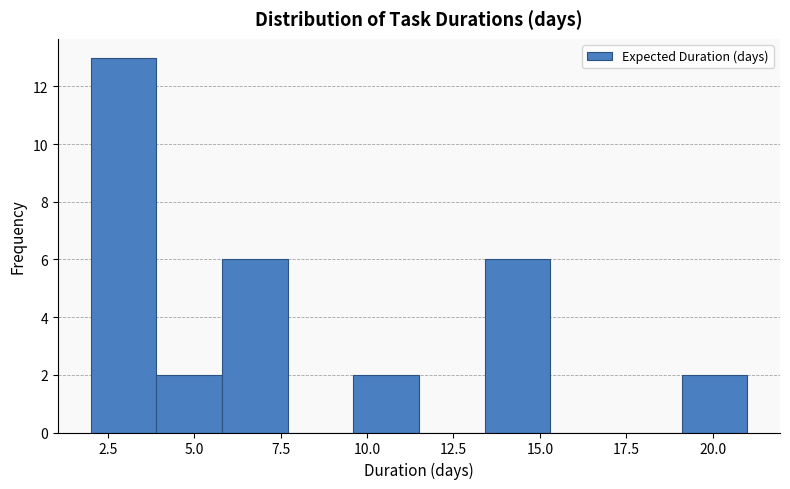

Read against the x-axis, roughly where is the centre of the tallest bar?

3.0